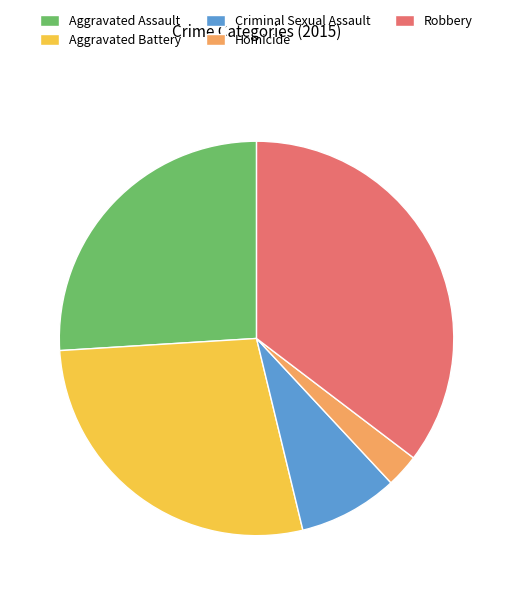

True or false: Homicide accounts for 3% of the total.

True